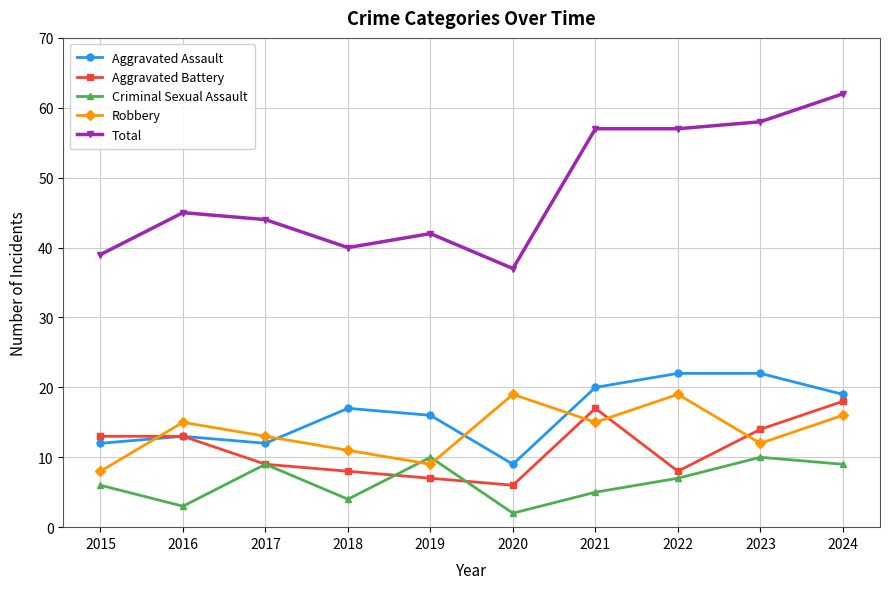

True or false: Robbery has more than 2 interior local peaks.

True